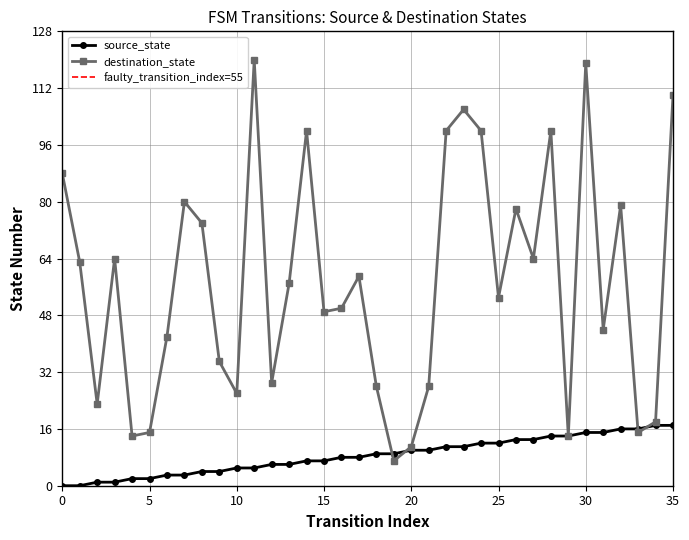

Is the value of destination_state at 30 greater than the value of source_state at 34?

Yes